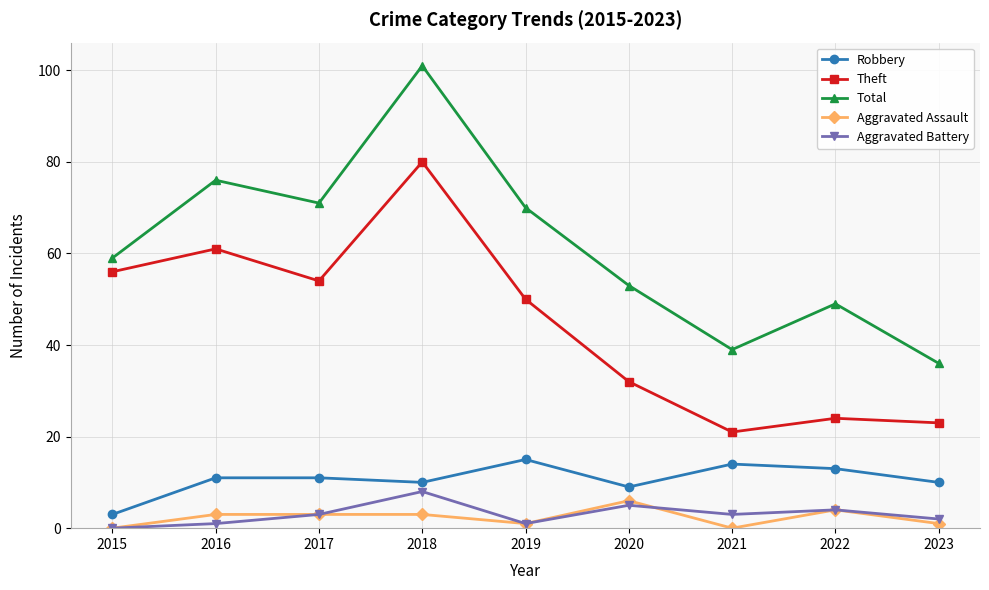

Reading left to right, transcribe all the data shown in this chart.

Robbery: 2015=3	2016=11	2017=11	2018=10	2019=15	2020=9	2021=14	2022=13	2023=10
Theft: 2015=56	2016=61	2017=54	2018=80	2019=50	2020=32	2021=21	2022=24	2023=23
Total: 2015=59	2016=76	2017=71	2018=101	2019=70	2020=53	2021=39	2022=49	2023=36
Aggravated Assault: 2015=0	2016=3	2017=3	2018=3	2019=1	2020=6	2021=0	2022=4	2023=1
Aggravated Battery: 2015=0	2016=1	2017=3	2018=8	2019=1	2020=5	2021=3	2022=4	2023=2